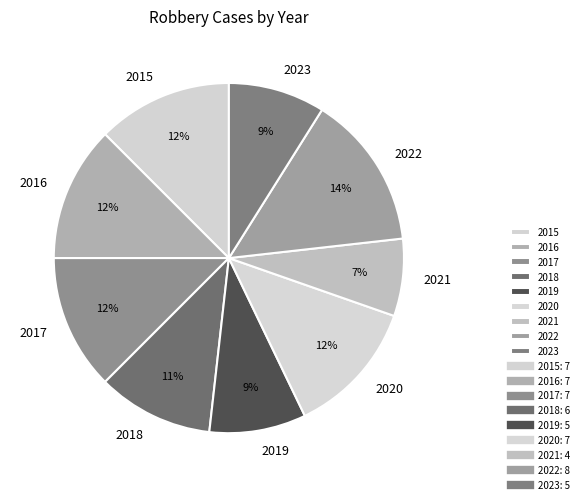

What percentage is the 2021 slice, to the nearest percent?

7%